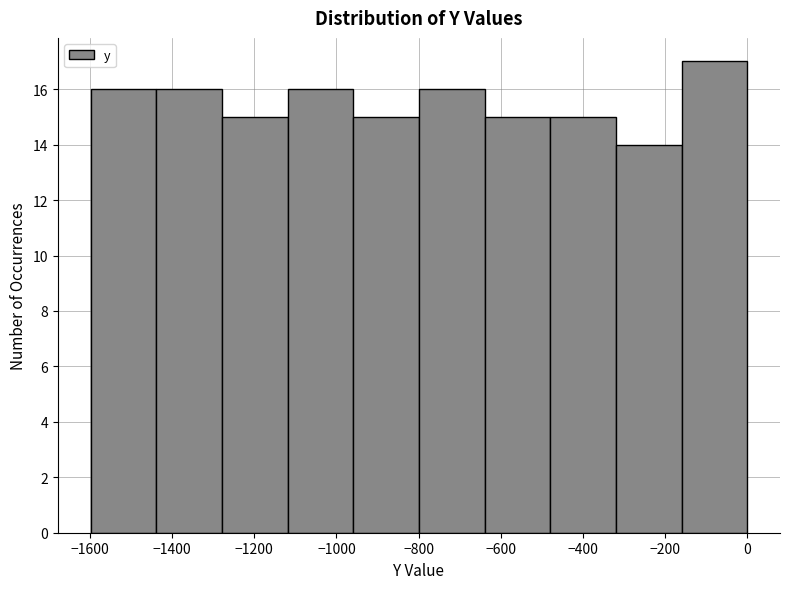

Reading left to right, list every bar in this chart as the range it spans on the x-axis followed by its height. Neither the bar edges nor the heights are printed on the chart, so give them approximately, as read against the axes.

-1600 to -1440: 16
-1440 to -1280: 16
-1280 to -1120: 15
-1120 to -960: 16
-960 to -800: 15
-800 to -640: 16
-640 to -480: 15
-480 to -320: 15
-320 to -160: 14
-160 to 0: 17